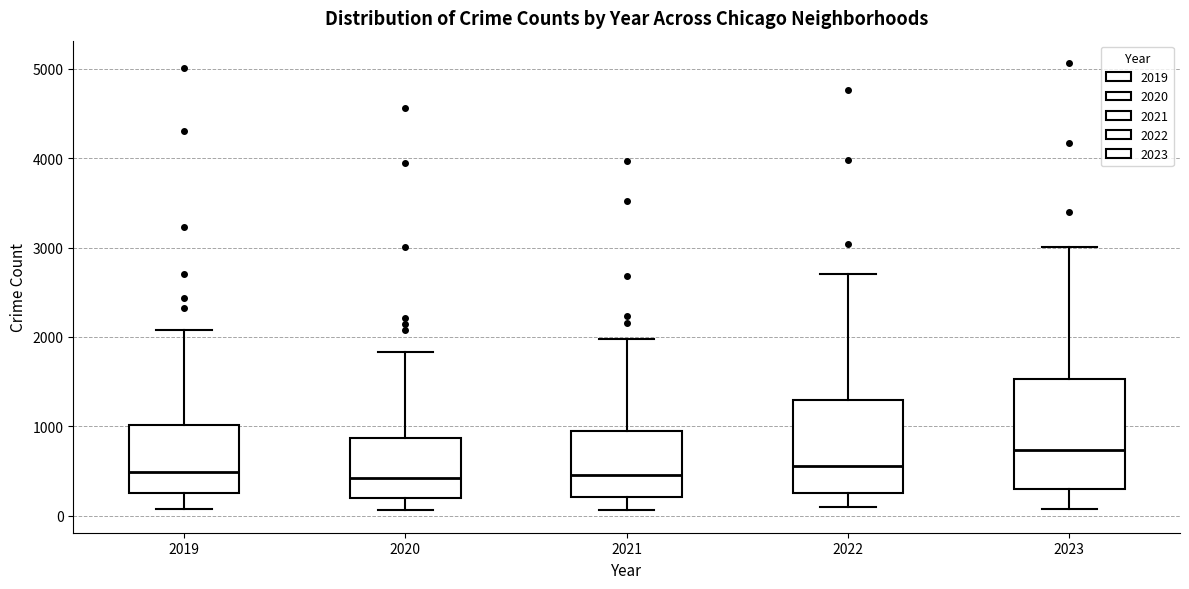

Reading left to right, transcribe this box plot: for each box, give where its median line is, the range the box spans, and where its two whiskers end, as read against the y-axis. The values are not printed on the chart, so give them approximately, as read against the axis.

2019: median 500, box 300 to 1000, whiskers 100 to 2100
2020: median 400, box 200 to 900, whiskers 100 to 1800
2021: median 500, box 200 to 900, whiskers 100 to 2000
2022: median 600, box 300 to 1300, whiskers 100 to 2700
2023: median 700, box 300 to 1500, whiskers 100 to 3000